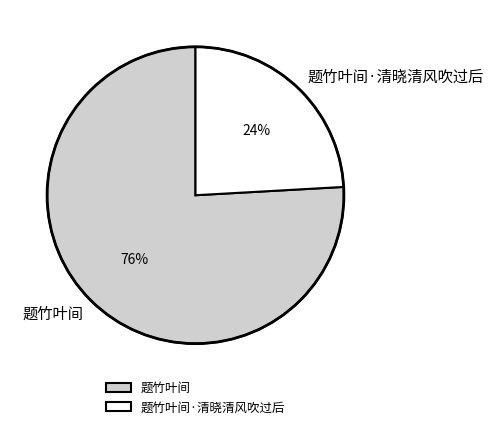

To the nearest percent, what percentage of the pie is 题竹叶间?

76%